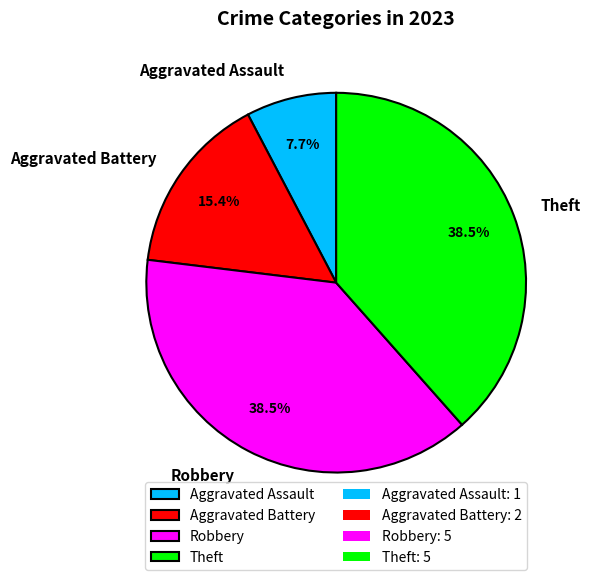

Does any single category account for the majority?

No